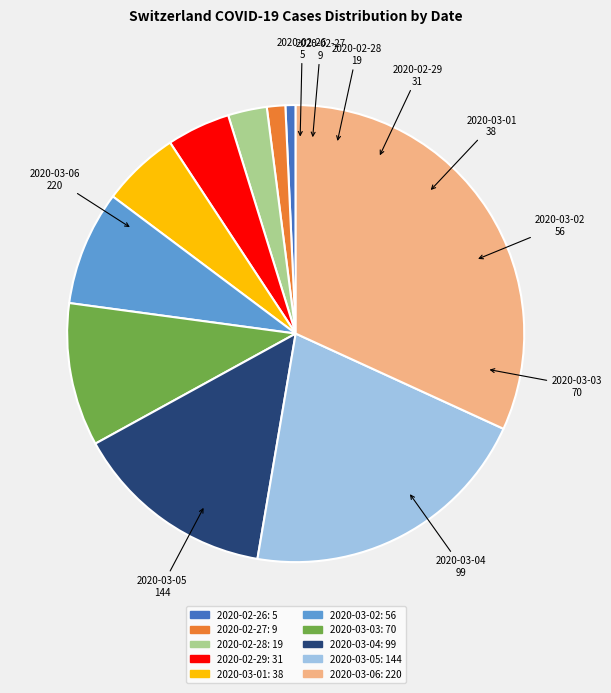

Is there a majority slice in this chart?

No